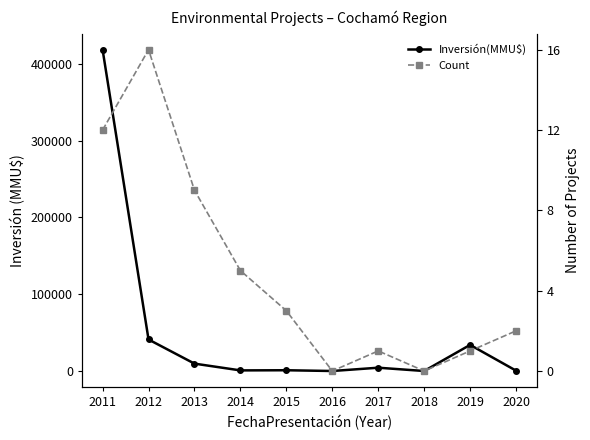

What is the sum of all Inversión(MMU$) values?

509608